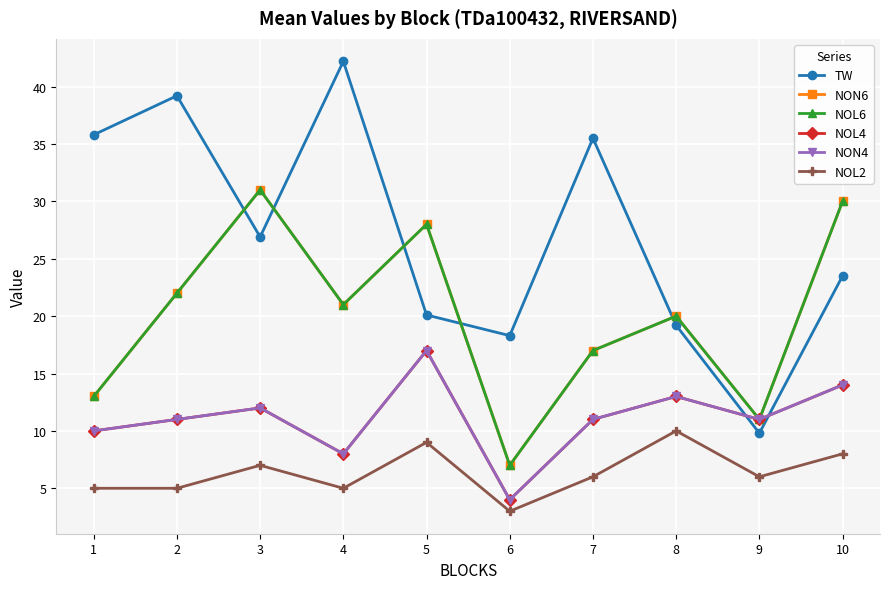

Is the value of NOL6 at 2 greater than the value of NON4 at 1?

Yes